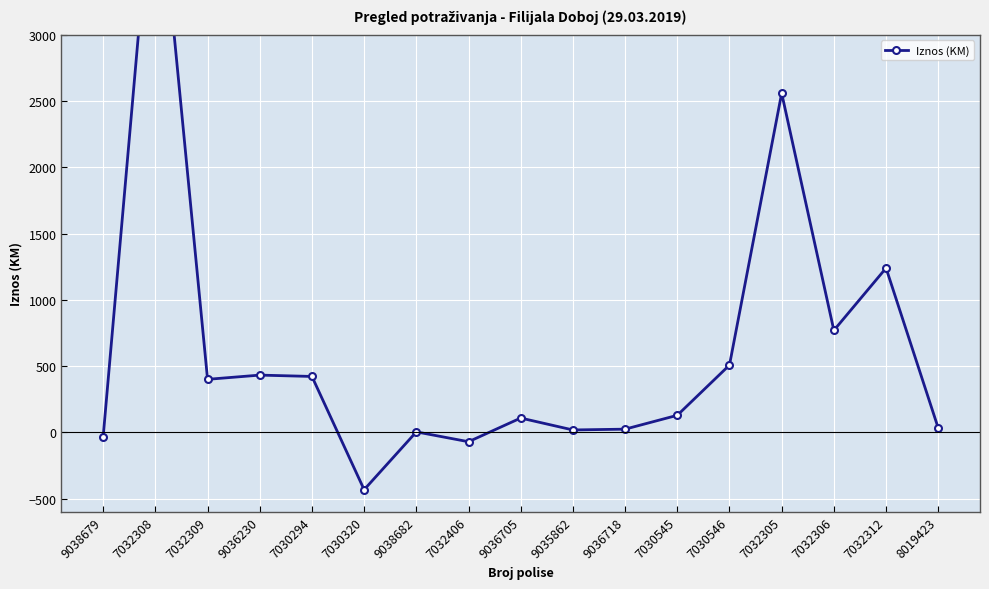

What is the sum of all values?

10570.9